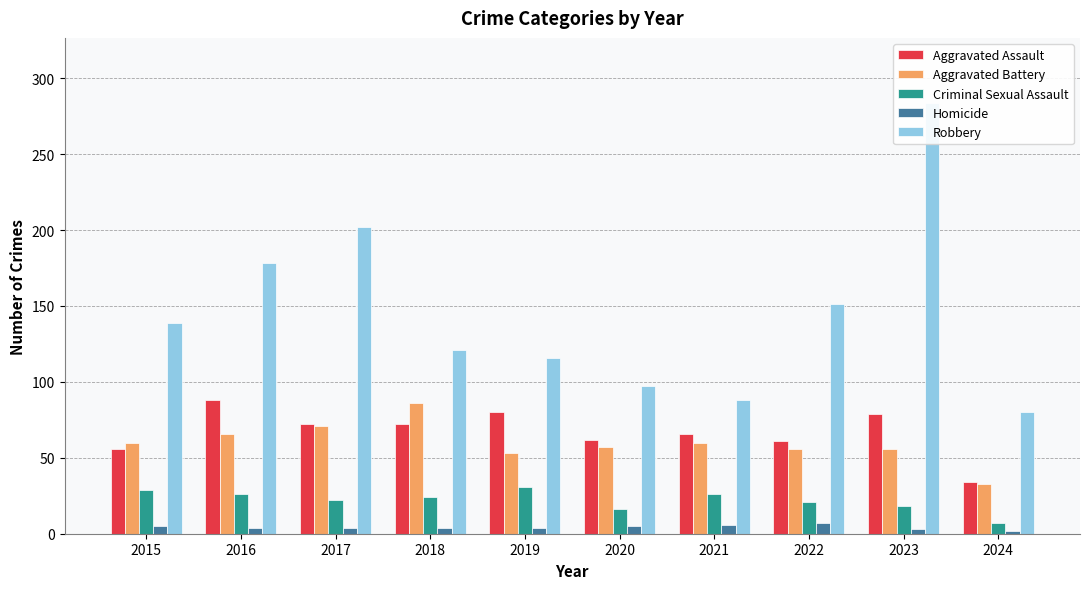

Where is Aggravated Assault nearest to the value 61?

2022